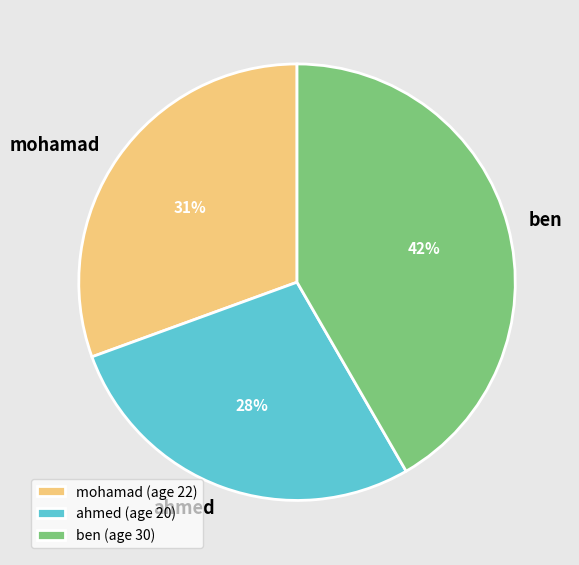

How many slices are in this pie chart?

3